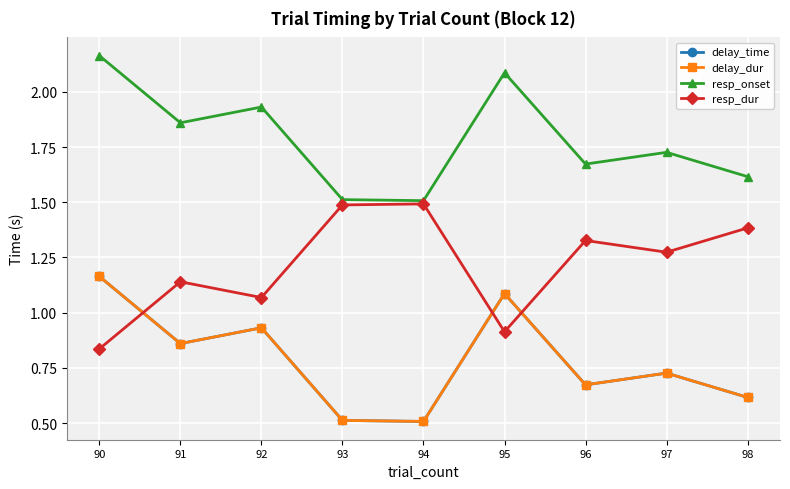

Is this an area chart (filled region under the line)?

No